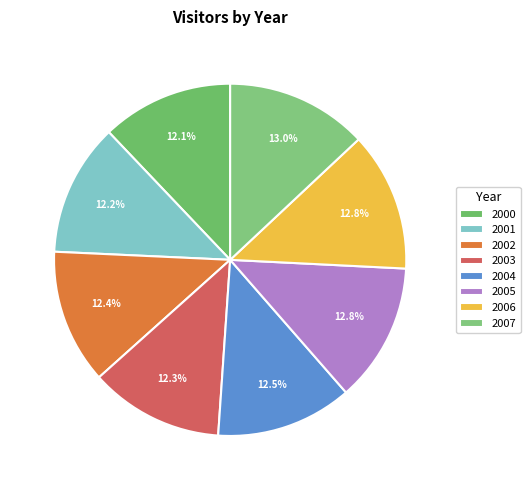

Count the number of slices in the pie.

8